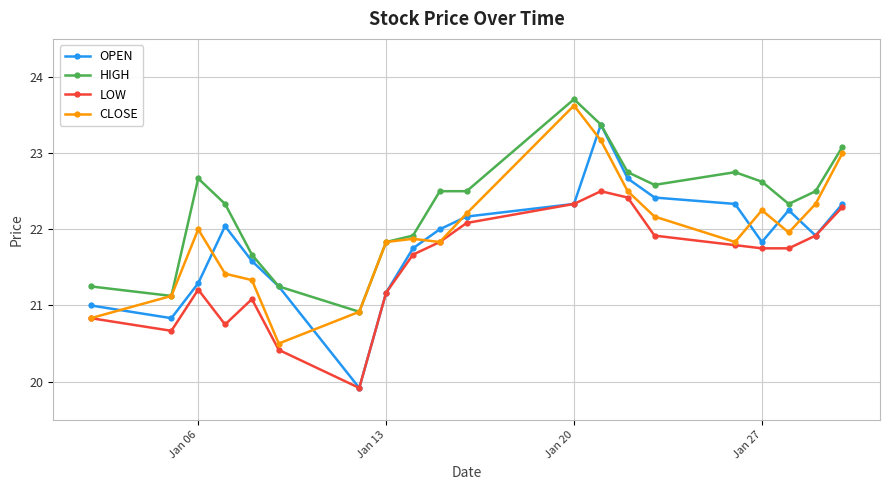

True or false: CLOSE has more than 0 interior local peaks.

True